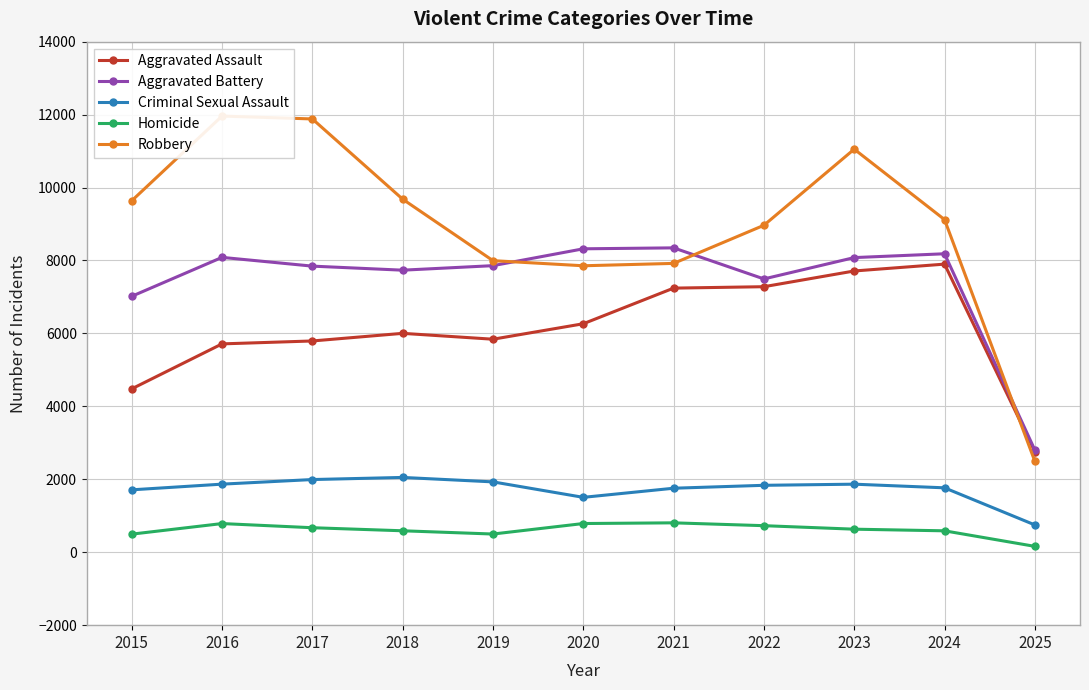

Which category has the lowest value in the Homicide series?

2025